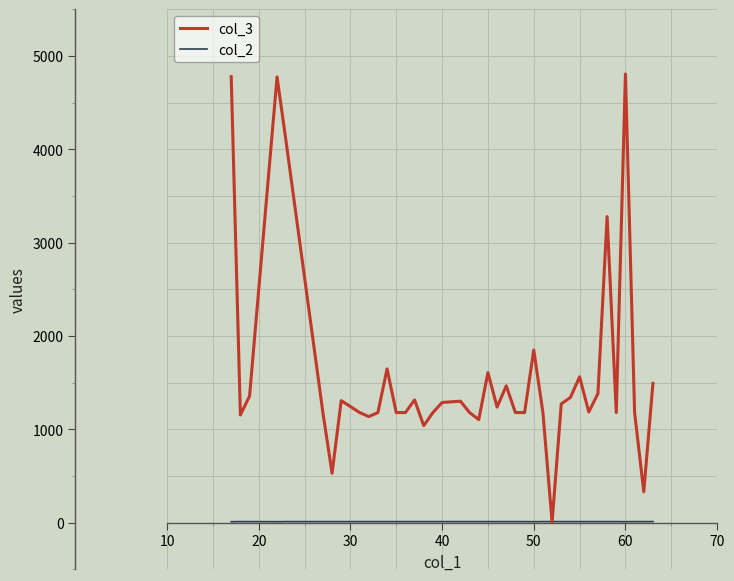

Rank the series by their average value, from lowest to highest.

col_2, col_3